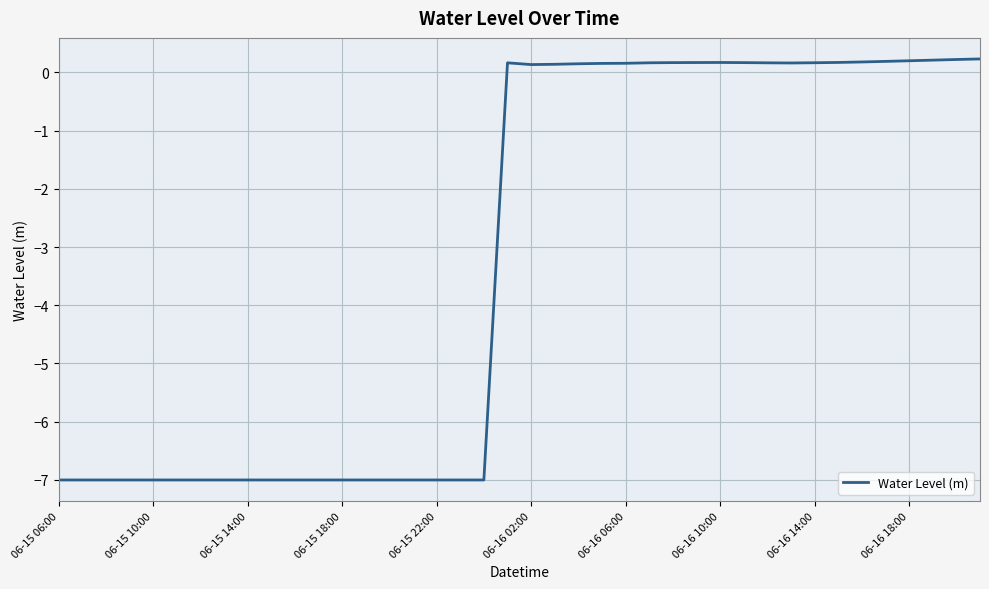

What is the minimum value shown in the chart?

-7.0